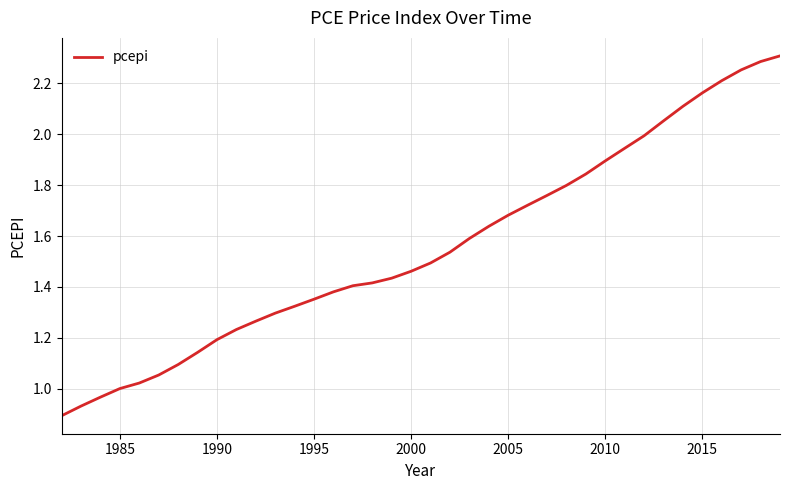

Where is the data nearest to the value 1?

1985